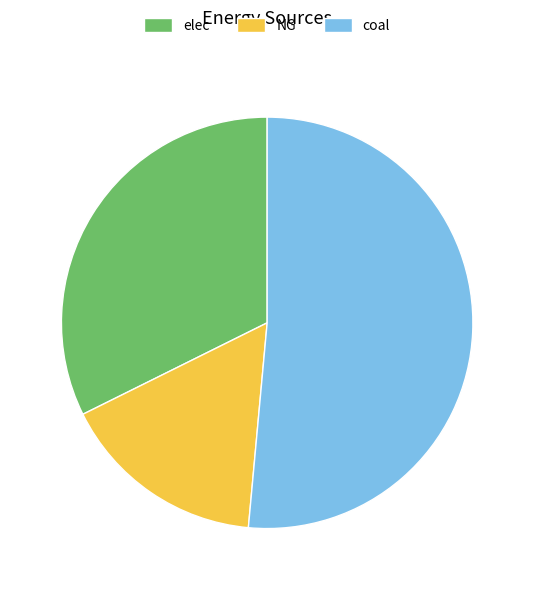

The elec slice represents 27% of the pie. True or false?

False